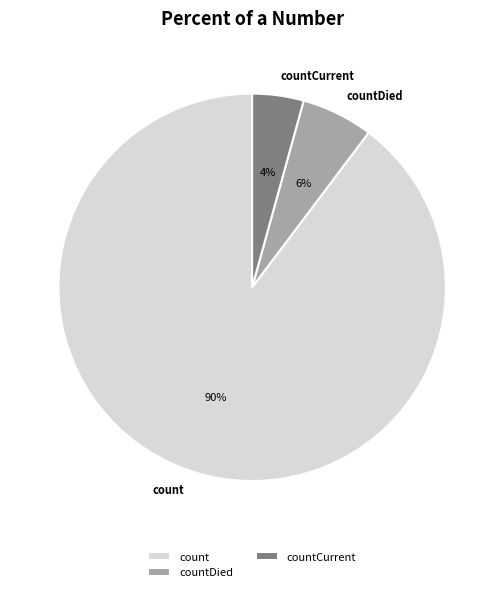

Is it true that count is 90% of the pie?

True